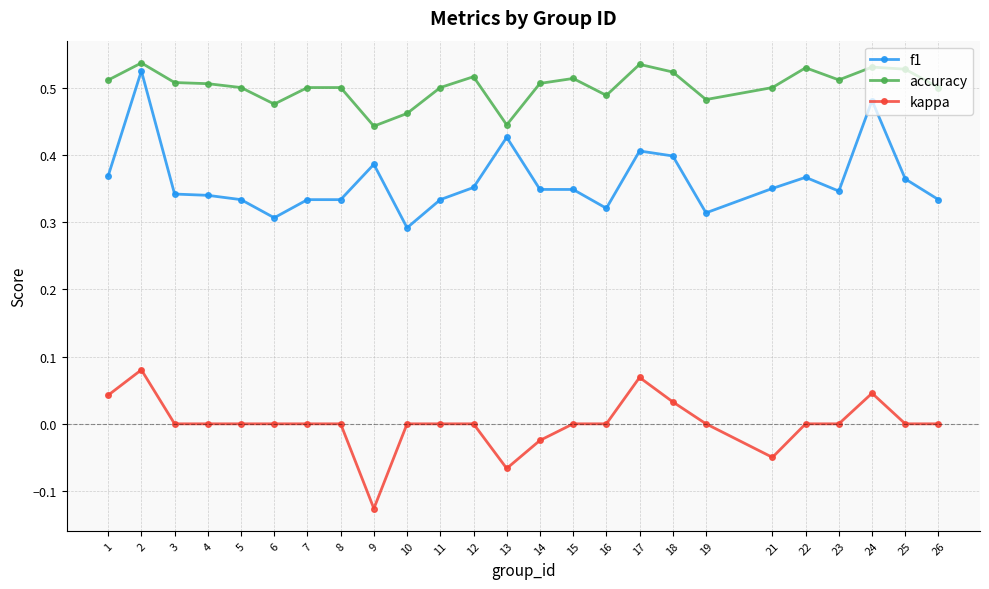

What is the sum of all f1 values?

9.0